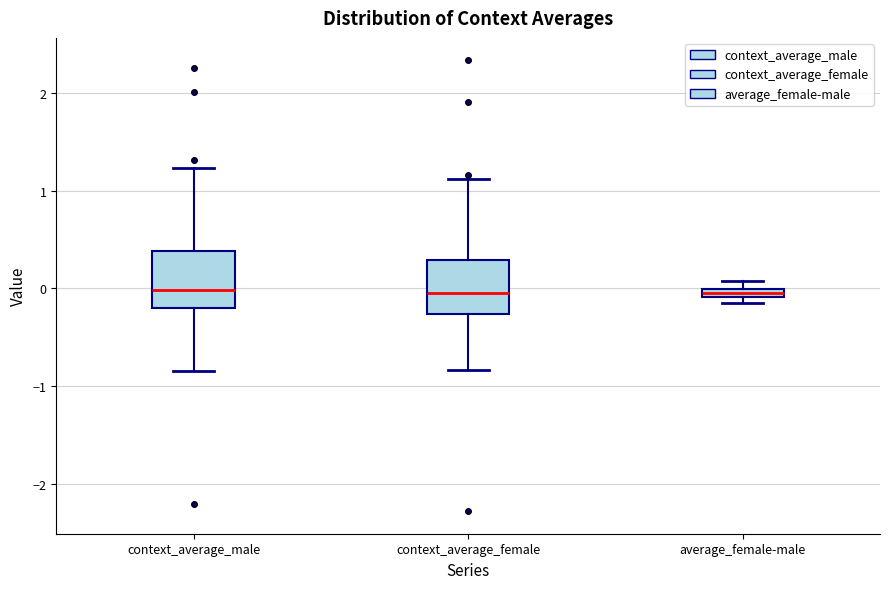

Where is the lower edge of the box for context_average_male on the y-axis? The values are not printed on the chart, so give them approximately, as read against the axis.

-0.2